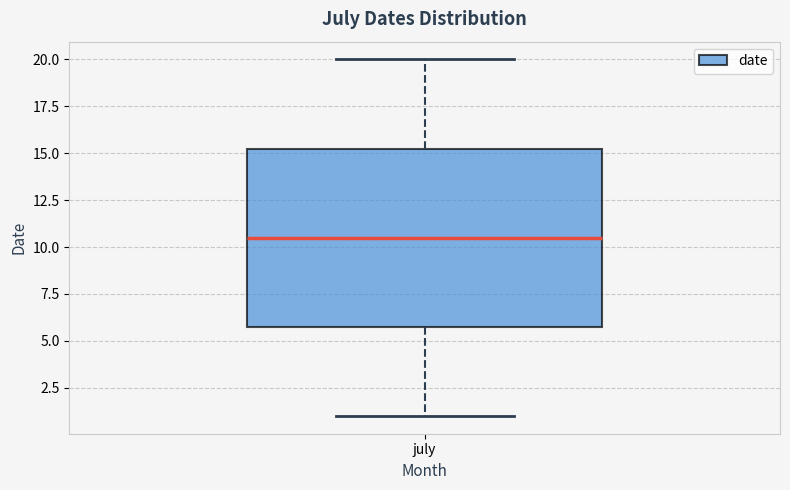

Where does the upper whisker of the box for july end on the y-axis? The values are not printed on the chart, so give them approximately, as read against the axis.

20.0